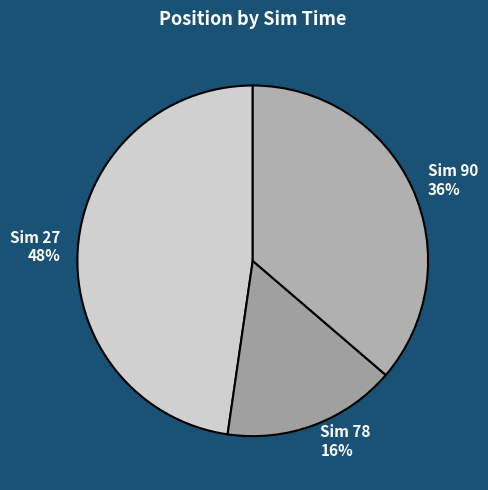

Count the number of slices in the pie.

3